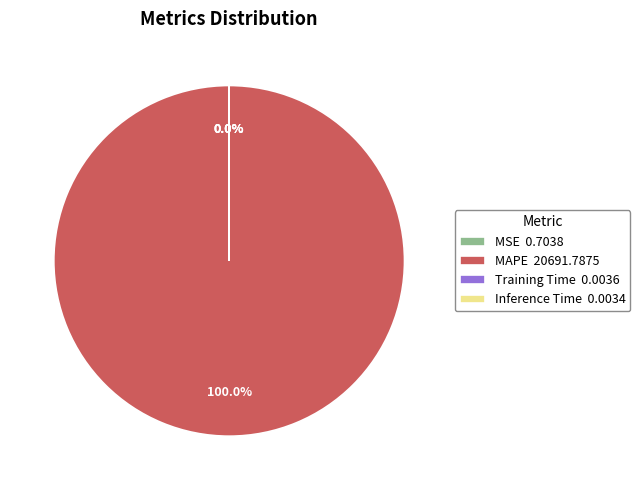

Which has a higher value, Inference Time or Training Time?

Training Time